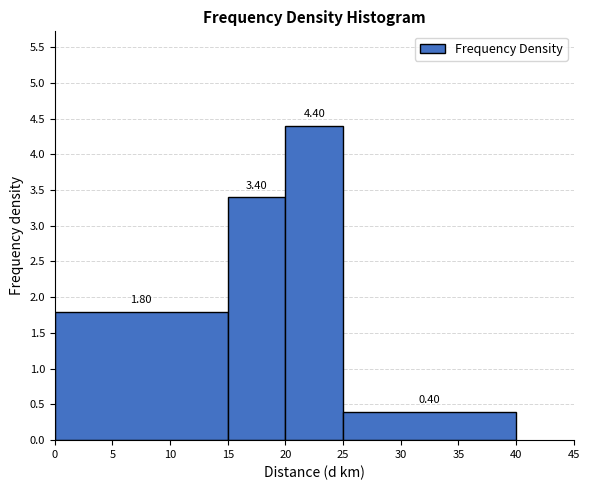

What is the height of the bar covering 0 to 15 on the x-axis?

1.80